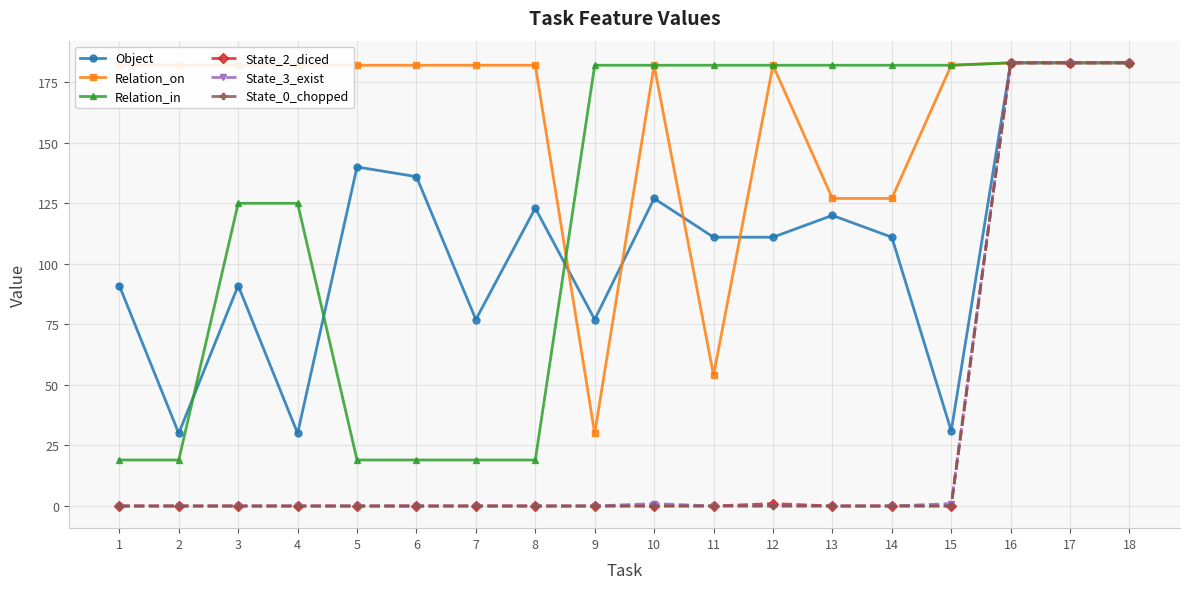

Reading right to left, what are all the values shown in this chart?

Object: 18=183	17=183	16=183	15=31	14=111	13=120	12=111	11=111	10=127	9=77	8=123	7=77	6=136	5=140	4=30	3=91	2=30	1=91
Relation_on: 18=183	17=183	16=183	15=182	14=127	13=127	12=182	11=54	10=182	9=30	8=182	7=182	6=182	5=182	4=182	3=182	2=182	1=182
Relation_in: 18=183	17=183	16=183	15=182	14=182	13=182	12=182	11=182	10=182	9=182	8=19	7=19	6=19	5=19	4=125	3=125	2=19	1=19
State_2_diced: 18=183	17=183	16=183	15=0	14=0	13=0	12=1	11=0	10=0	9=0	8=0	7=0	6=0	5=0	4=0	3=0	2=0	1=0
State_3_exist: 18=183	17=183	16=183	15=1	14=0	13=0	12=0	11=0	10=1	9=0	8=0	7=0	6=0	5=0	4=0	3=0	2=0	1=0
State_0_chopped: 18=183	17=183	16=183	15=0	14=0	13=0	12=0	11=0	10=0	9=0	8=0	7=0	6=0	5=0	4=0	3=0	2=0	1=0